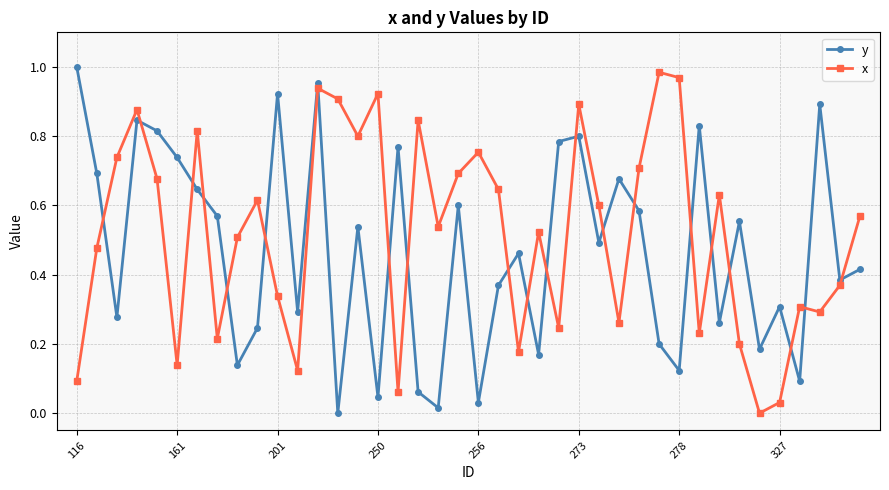

At how many categories does at least one series exceed 0?

40